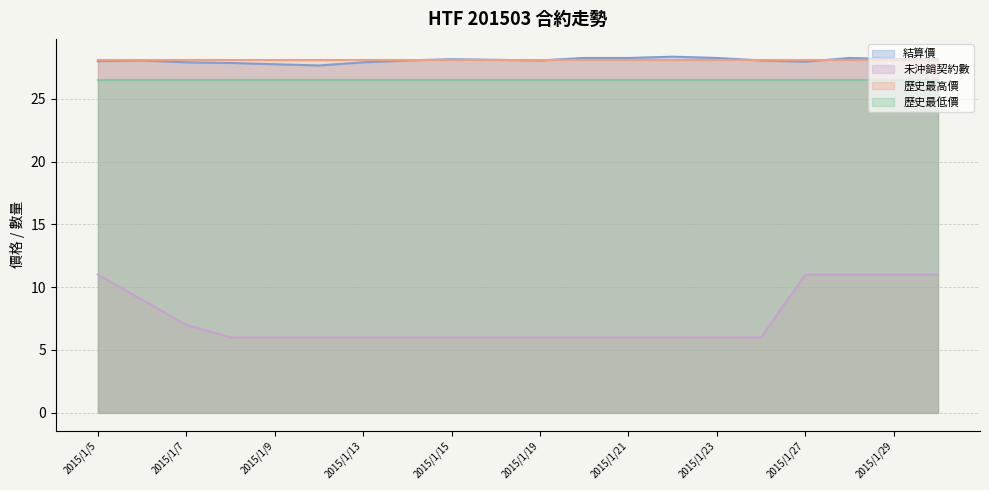

Which category has the lowest value in the 未沖銷契約數 series?

2015/1/8